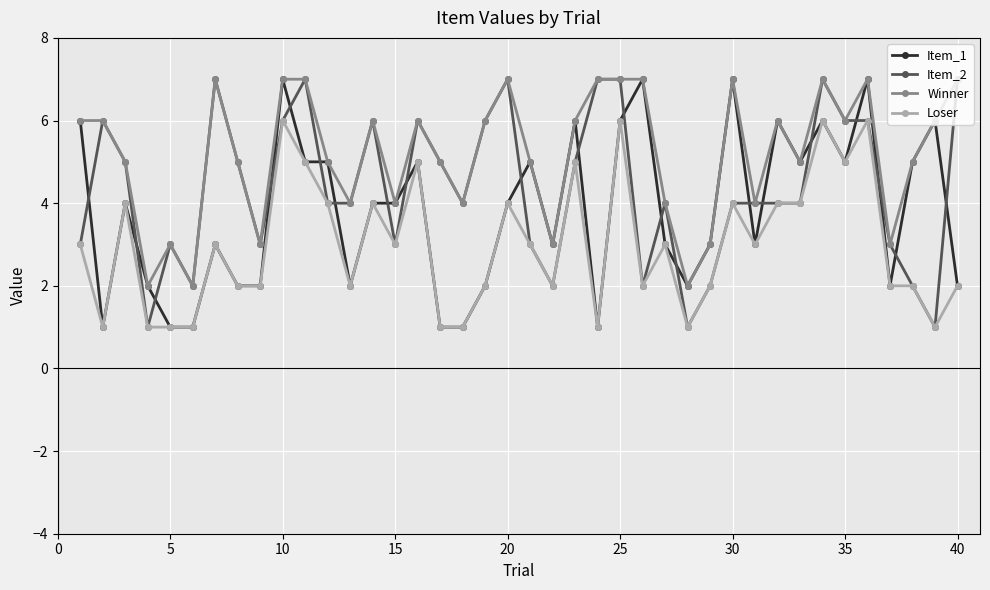

Count the Item_1 values in the range 2 to 6.

30